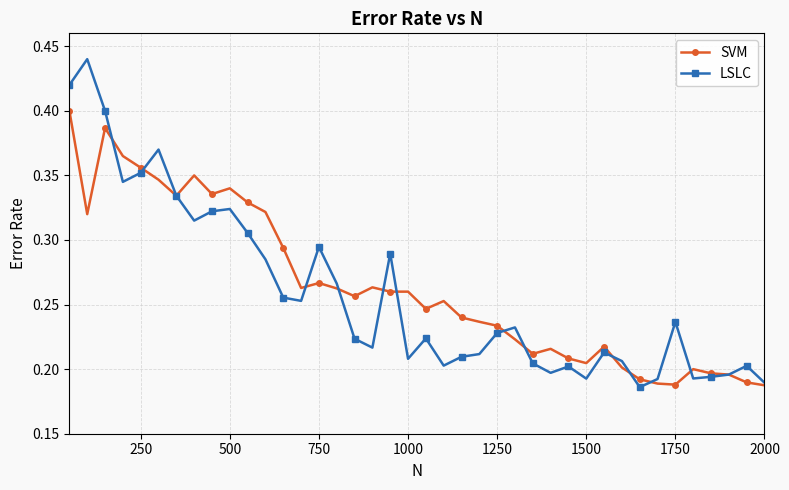

True or false: SVM has more than 1 interior local peaks.

True